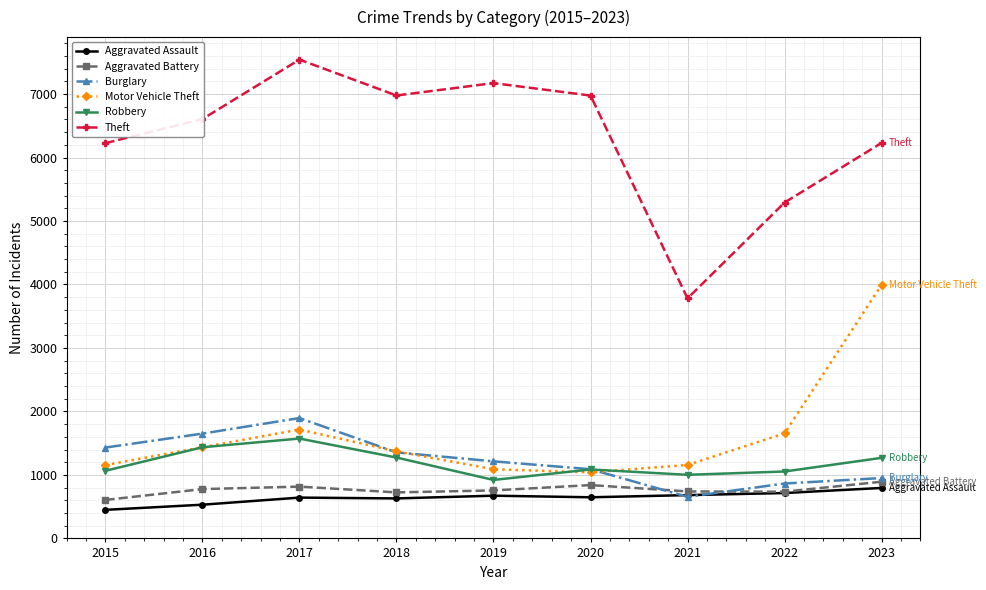

Which category has the highest value across all series?

2017